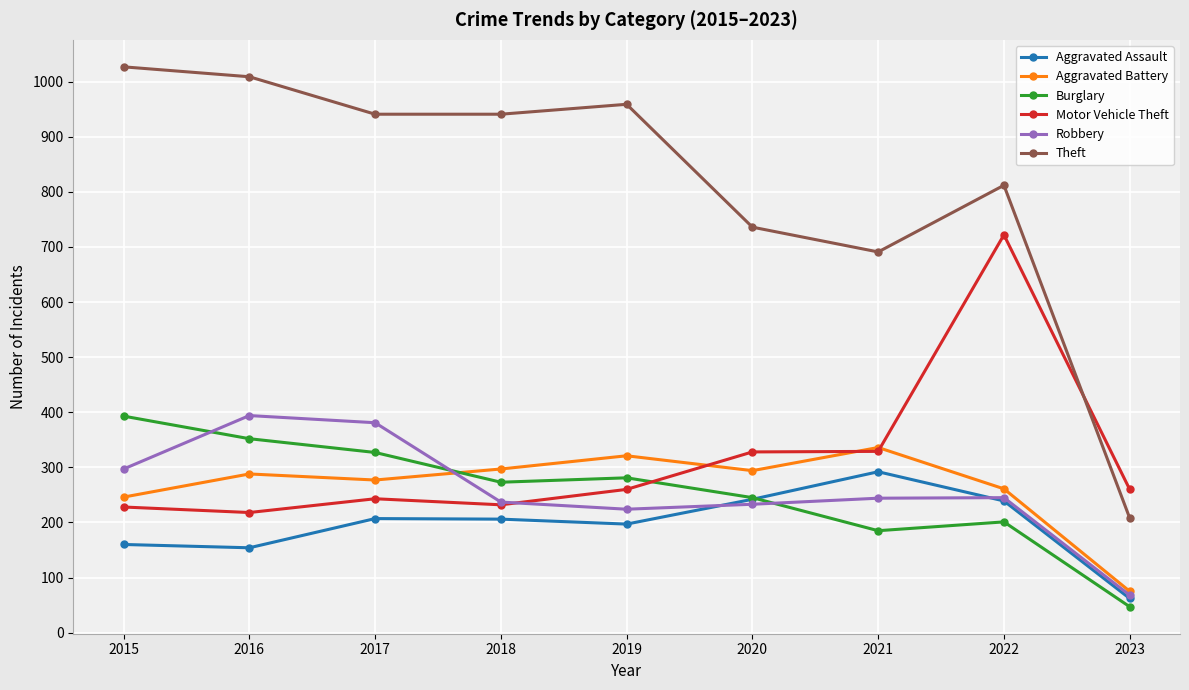

At which category is the sum across all series the highest?

2022